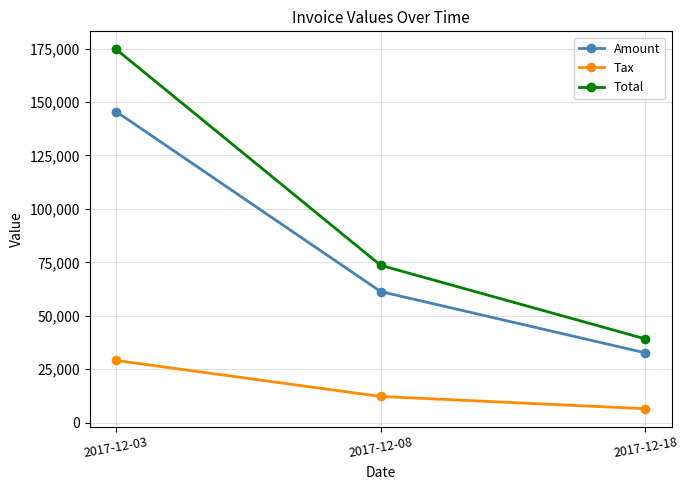

Rank the series by their average value, from highest to lowest.

Total, Amount, Tax